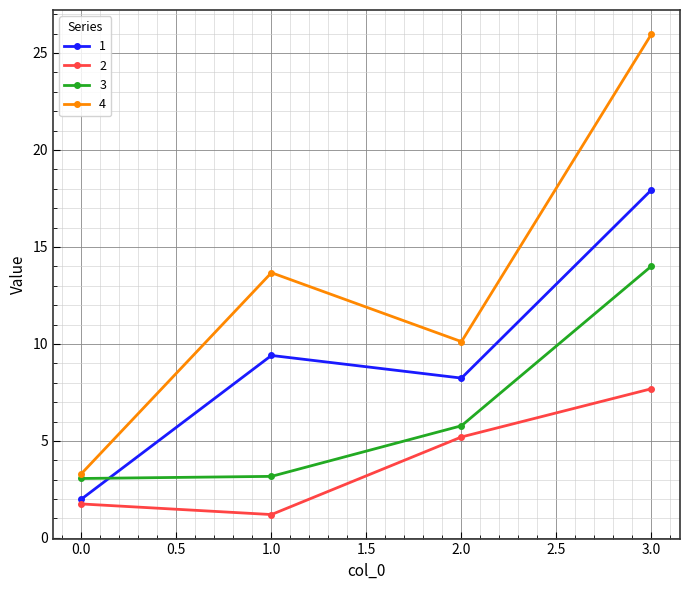

Reading right to left, extract all data points from this chart.

1: 17.9	8.2	9.4	2.0
2: 7.7	5.2	1.2	1.8
3: 14.0	5.8	3.2	3.1
4: 26.0	10.1	13.7	3.3